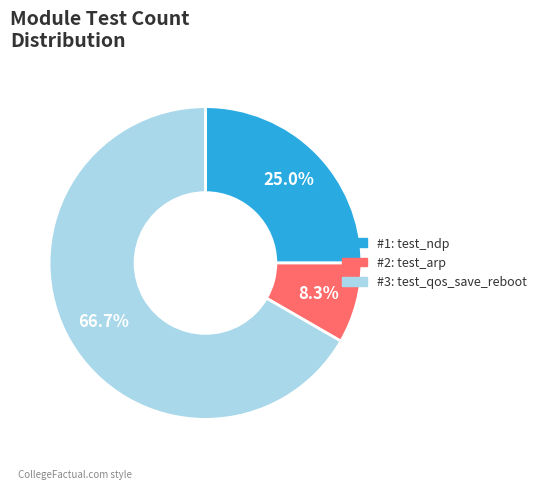

Is there any slice that represents more than half of the pie?

Yes